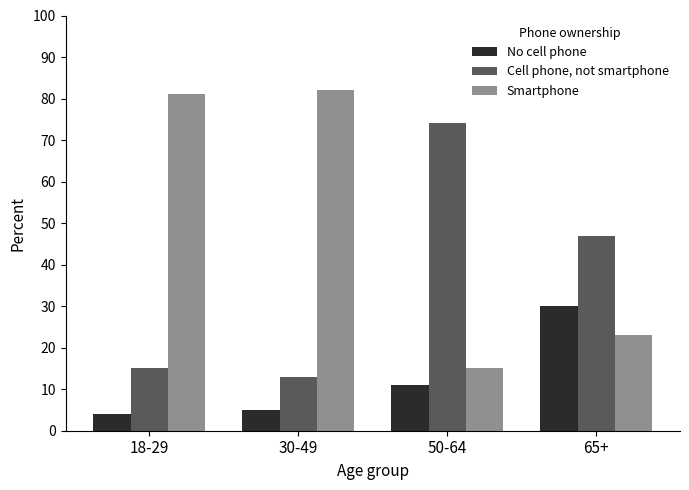

What is the spread (max minus min) of values at 50-64?

63